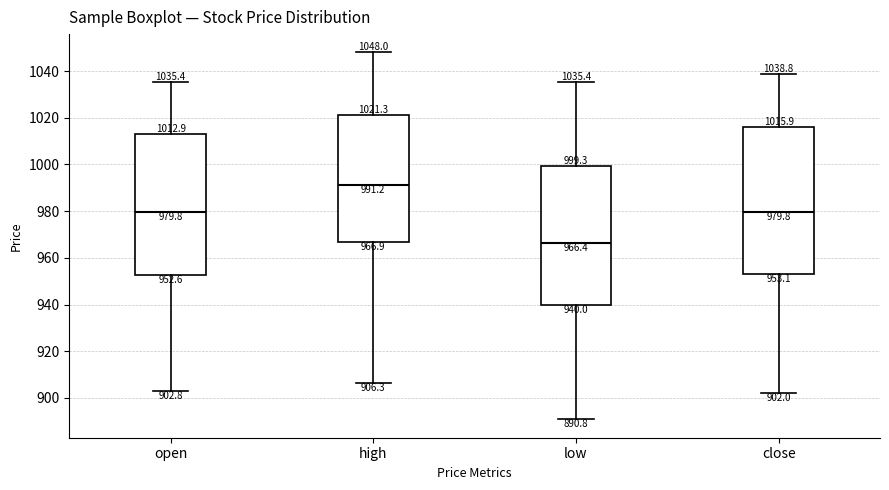

Which box has the highest median line?

high